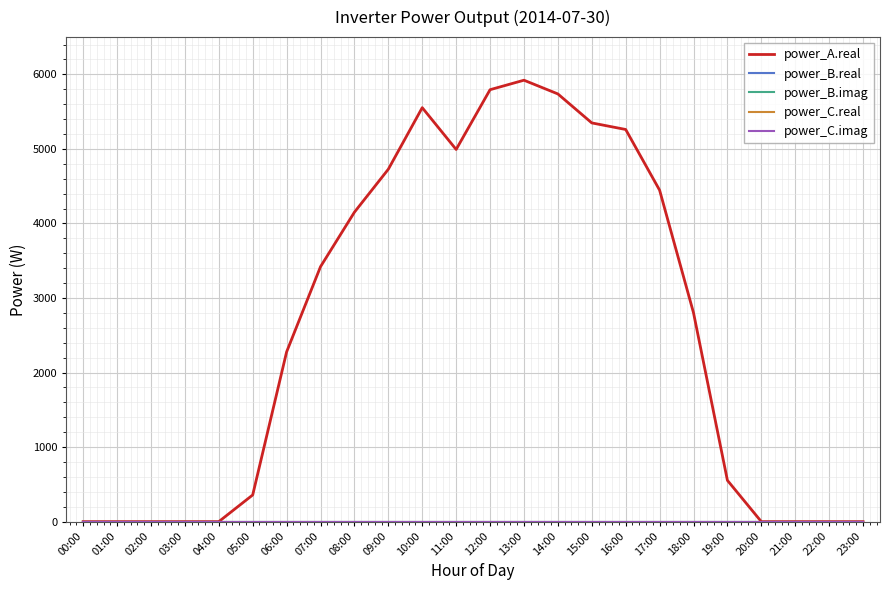

At which category does the chart reach its peak across all series?

13:00